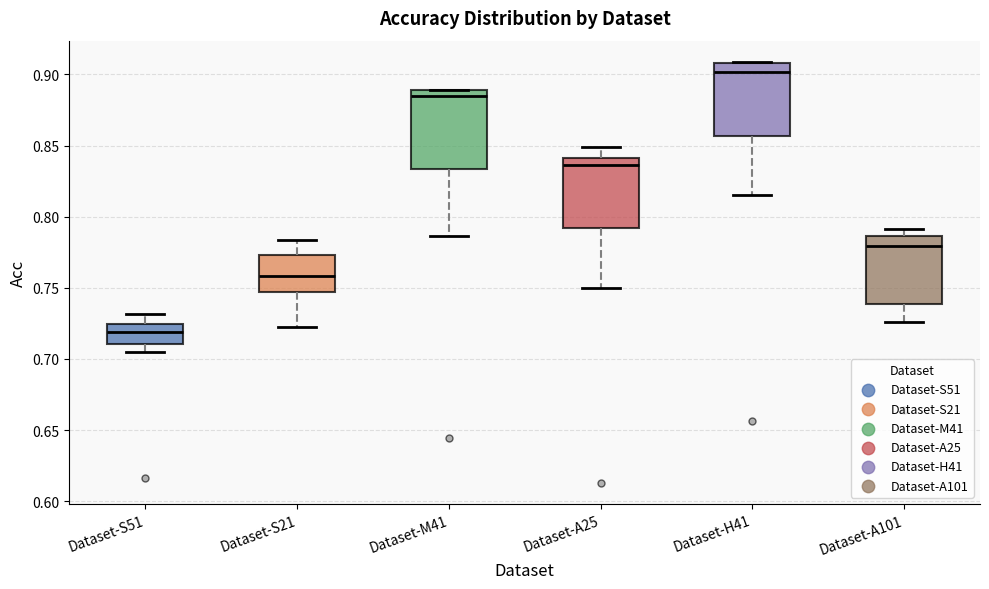

Which box's median line is the lowest?

Dataset-S51